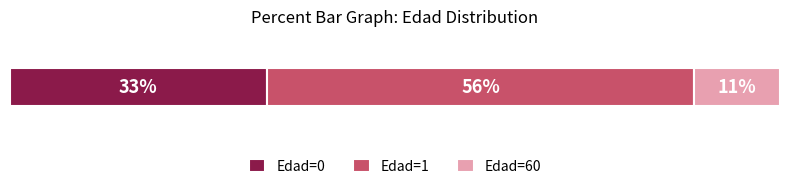

What are all the series names shown in the legend?

Edad=0, Edad=1, Edad=60